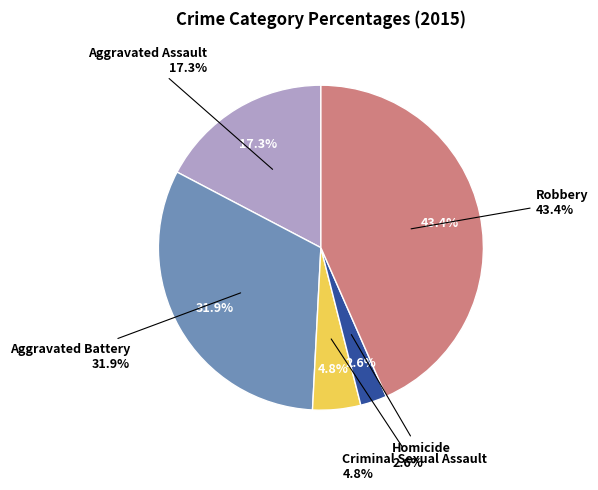

Count the number of slices in the pie.

5